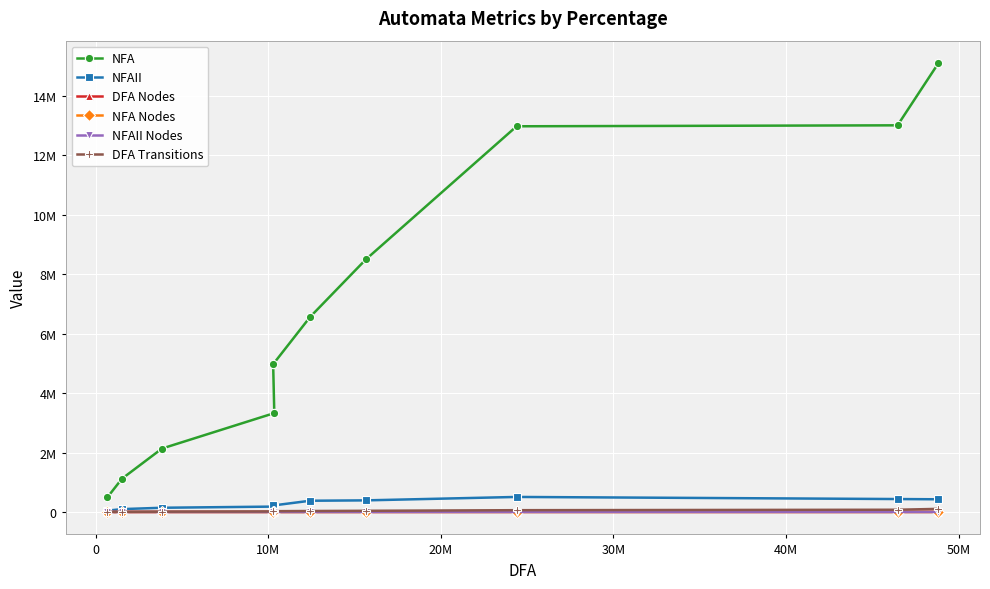

What is the sum of all NFAII values?

2819429